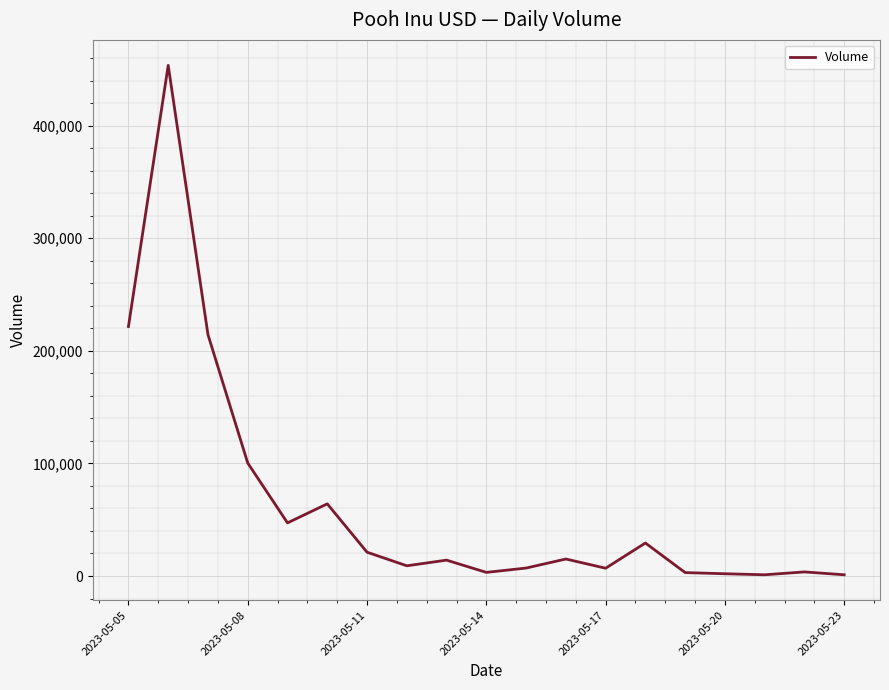

What is the greatest value displayed?

453444